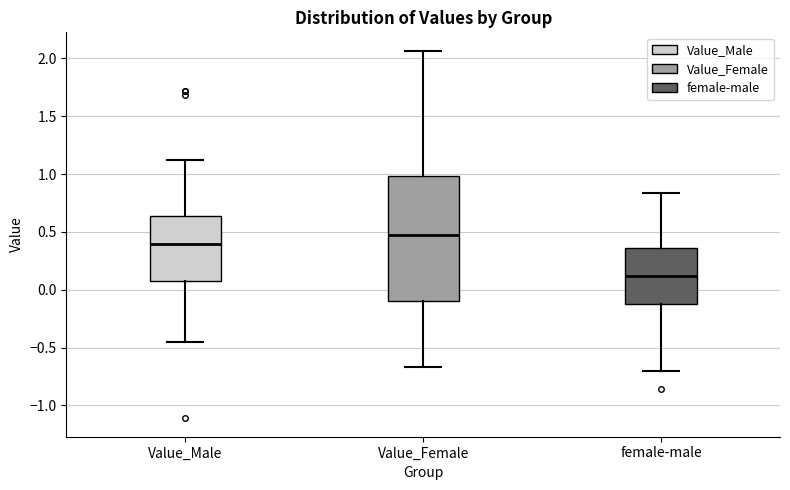

Reading left to right, transcribe this box plot: for each box, give where its median line is, the range the box spans, and where its two whiskers end, as read against the y-axis. The values are not printed on the chart, so give them approximately, as read against the axis.

Value_Male: median 0.40, box 0.10 to 0.65, whiskers -0.45 to 1.10
Value_Female: median 0.50, box -0.10 to 1.00, whiskers -0.65 to 2.05
female-male: median 0.10, box -0.10 to 0.35, whiskers -0.70 to 0.85